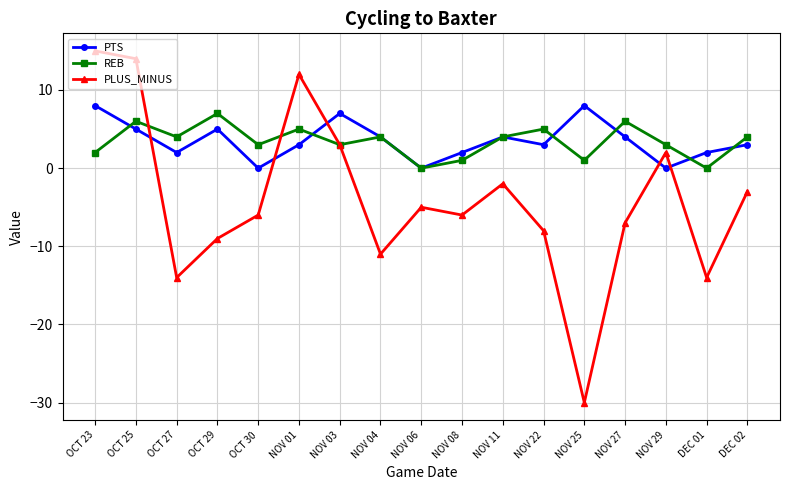

What is the difference between the maximum and second lowest values in the REB series?

7